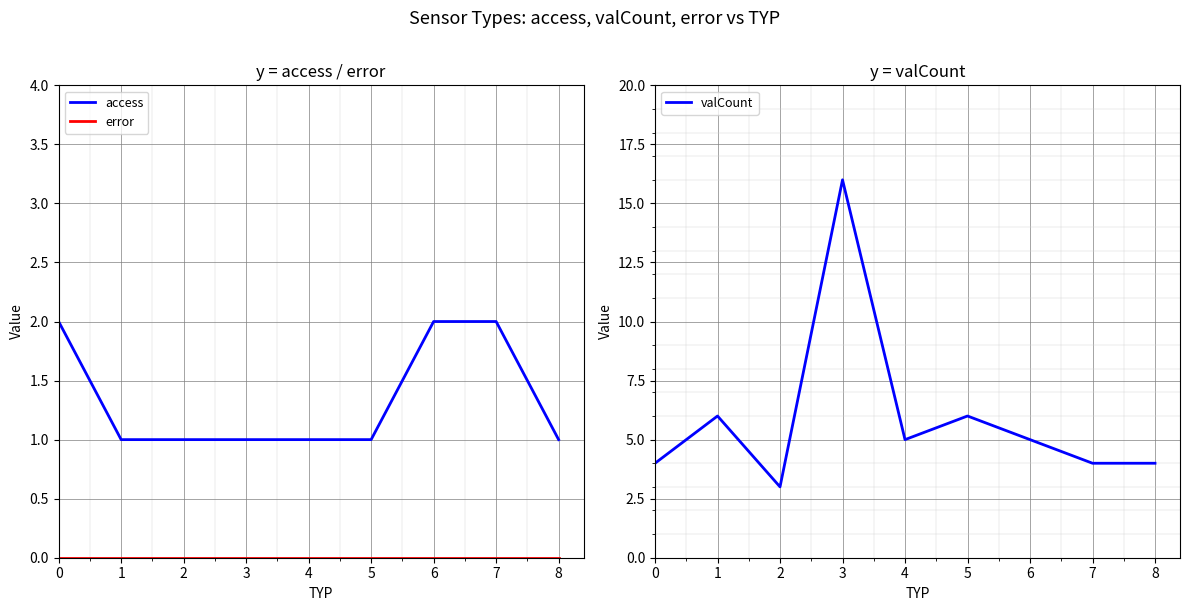

Count the number of categories in the chart.

9